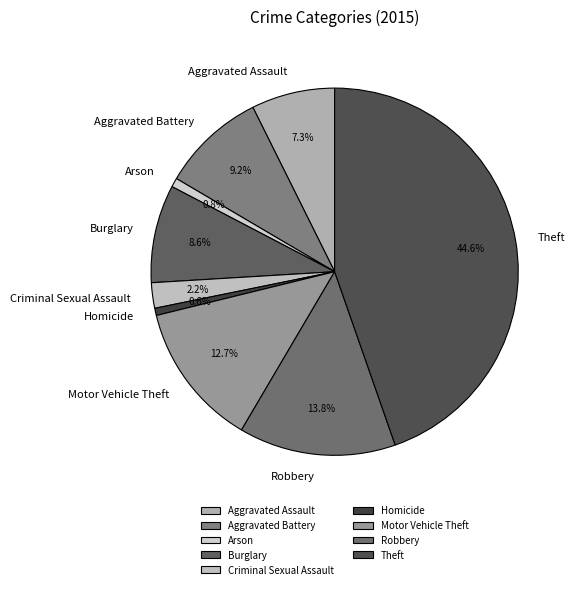

Is there any slice that represents more than half of the pie?

No